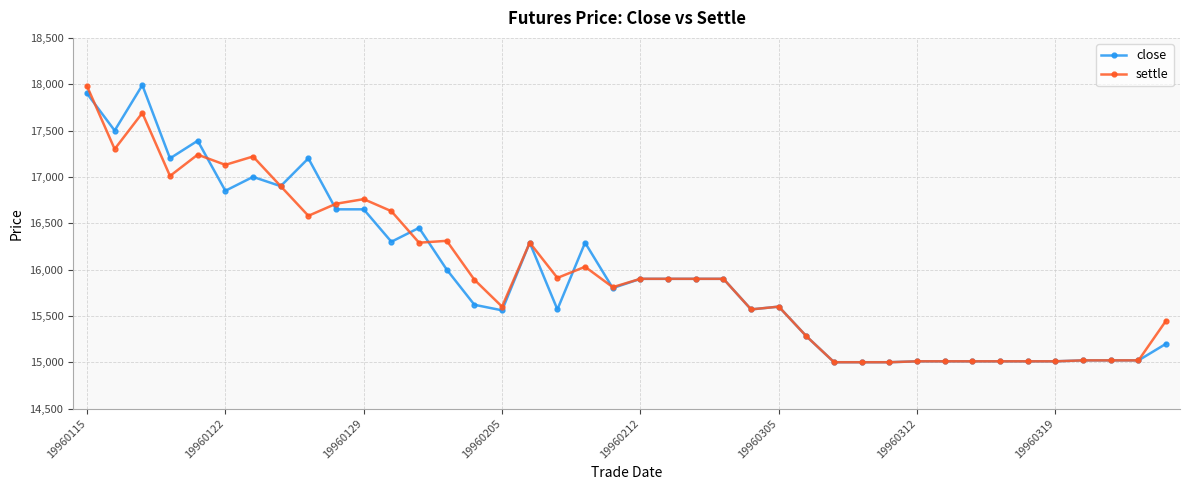

True or false: close has more than 2 interior local peaks.

True